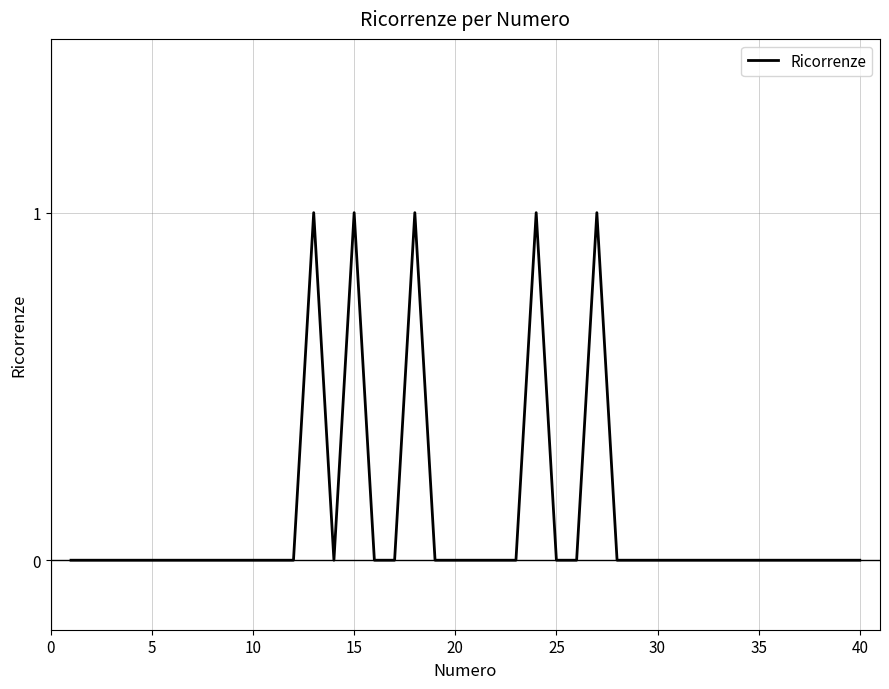

How many distinct data groups are displayed?

1